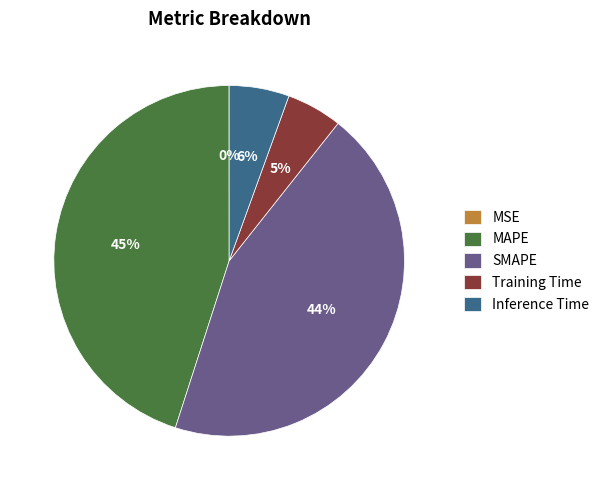

Which category has the biggest portion of the pie?

MAPE